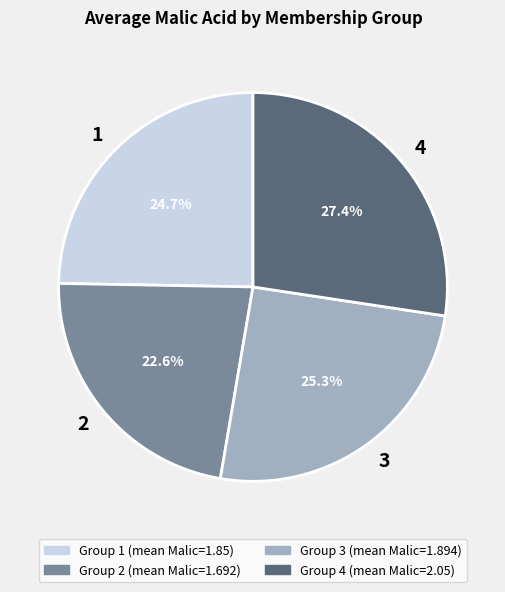

Is there any slice that represents more than half of the pie?

No